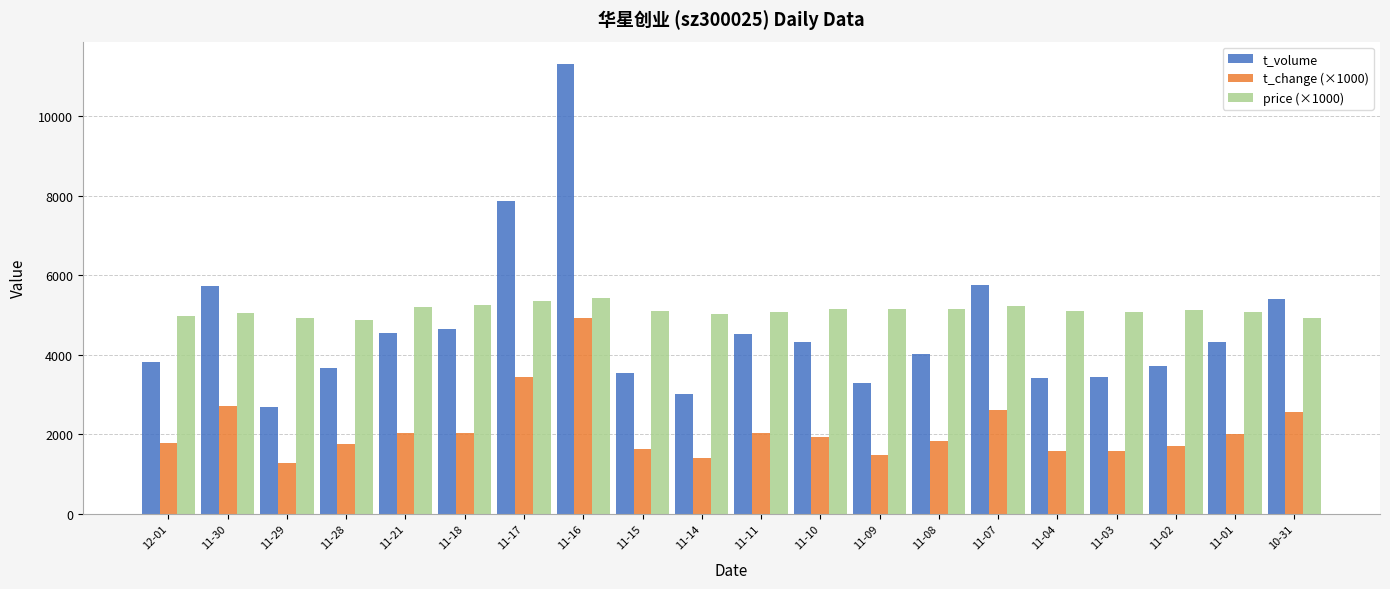

Does the chart contain stacked bars?

No